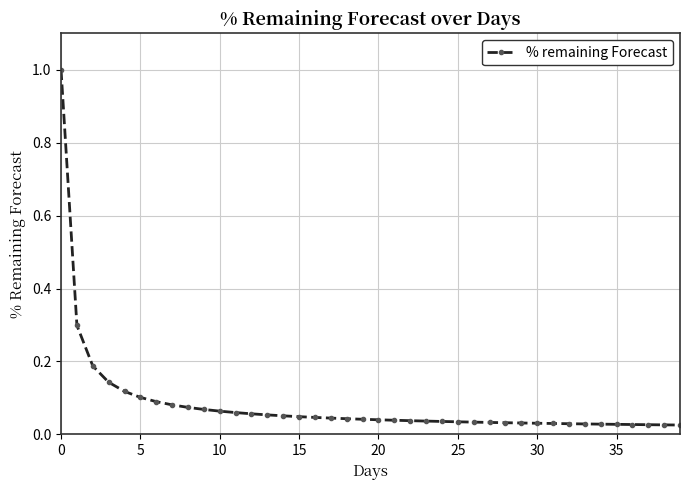

What is the maximum value shown in the chart?

1.0